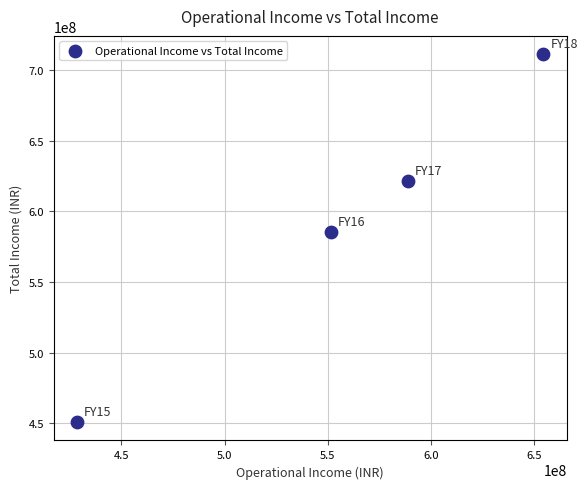

What is the average X value?

555850831